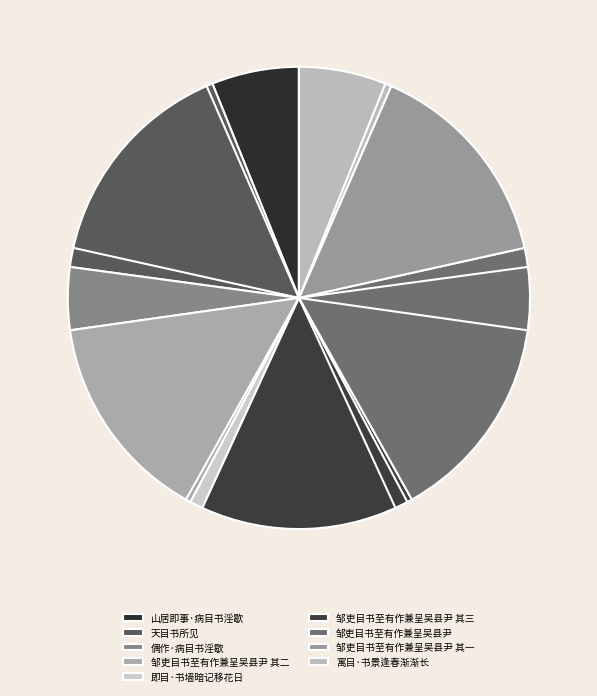

Does 邹吏目书至有作兼呈吴县尹 其三 represent more than half of the total?

No